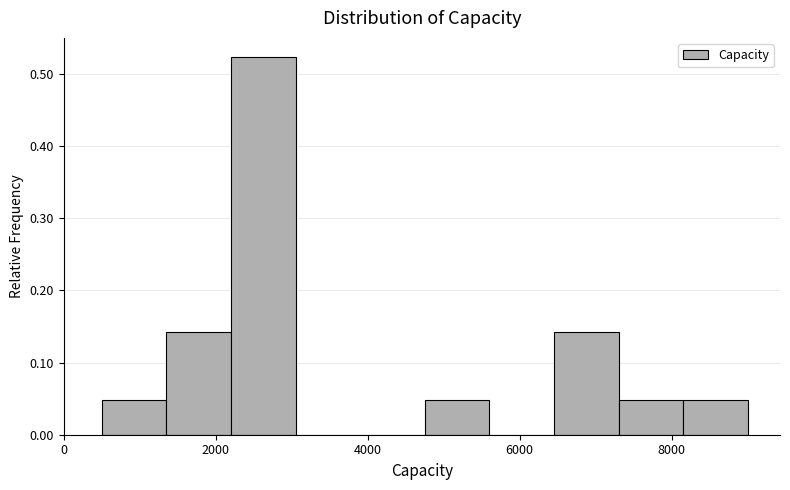

What is the height of the bar covering 600 to 1400 on the x-axis? Neither the bar edges nor the heights are printed on the chart, so give them approximately, as read against the axes.

0.05